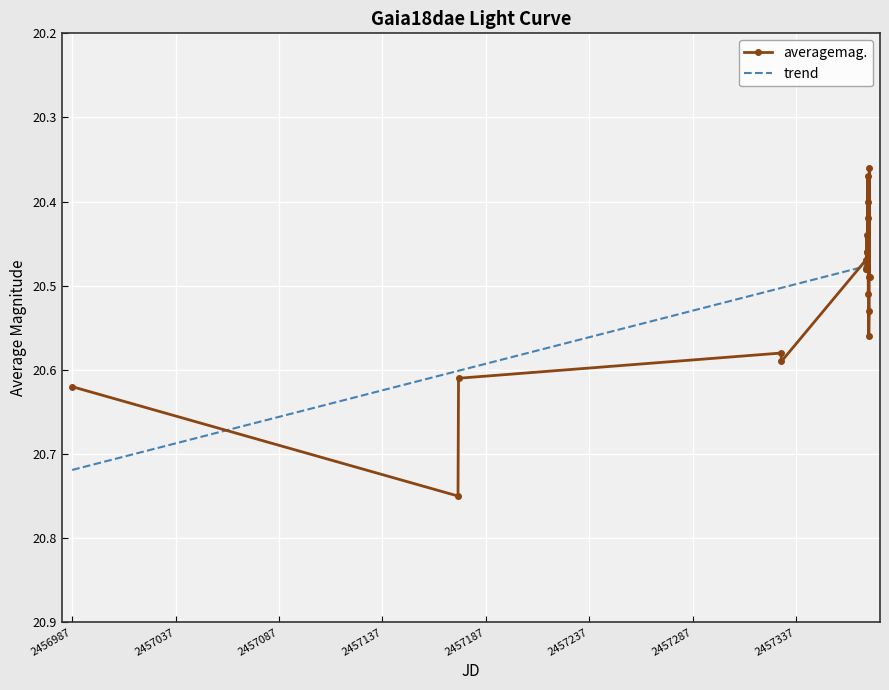

At which label is the value closest to 20?

2457372.317